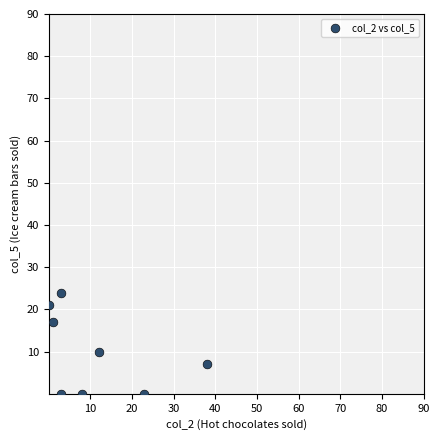

What Y value in the scatter plot is closest to 12?

10